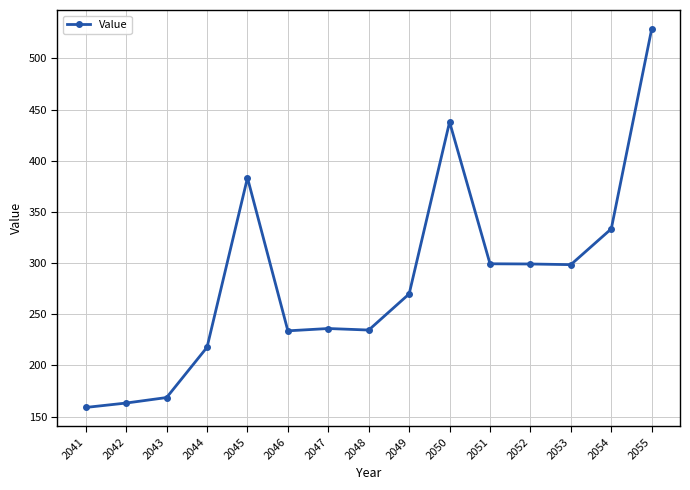

At which category does the data reach its first local peak?

2045